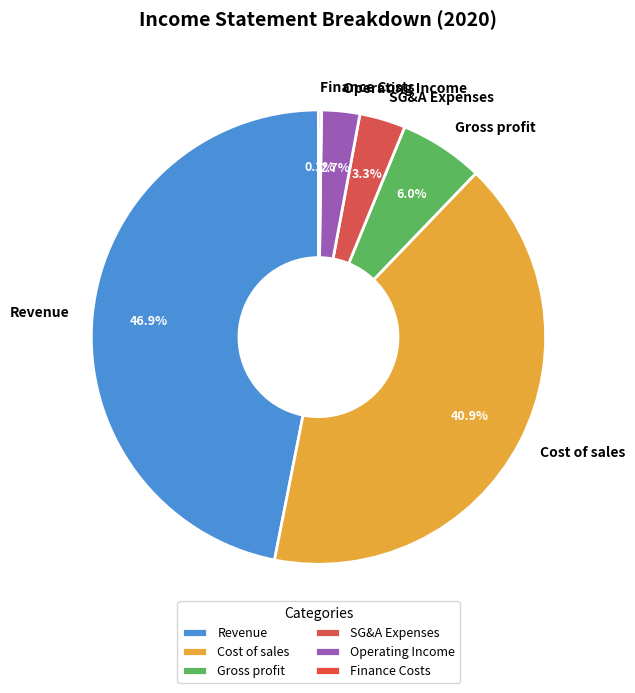

To the nearest percent, what portion does Gross profit represent?

6%